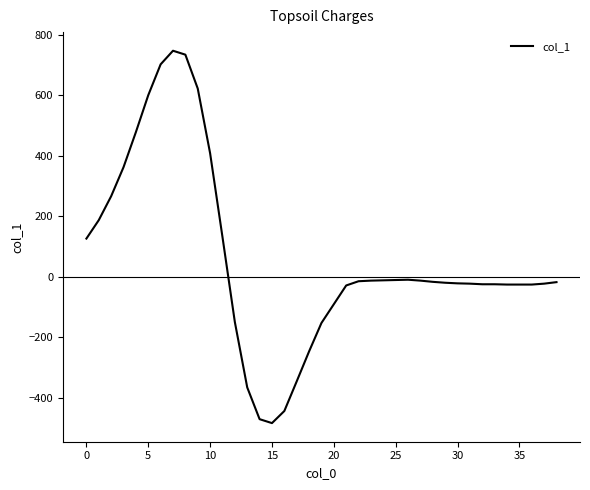

What is the smallest value displayed?

-483